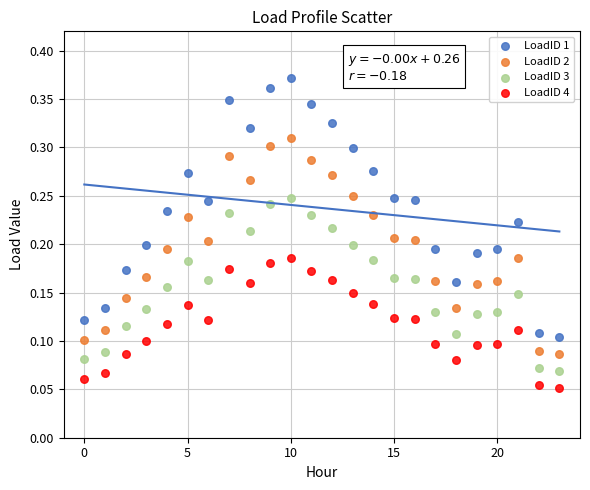

Which series contains the highest Y value?

LoadID 1